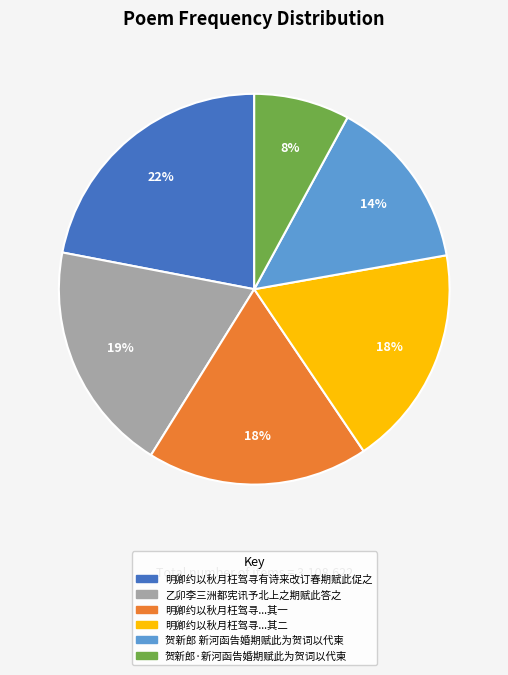

To the nearest percent, what is the difference between the largest and smallest slice percentages?

14%